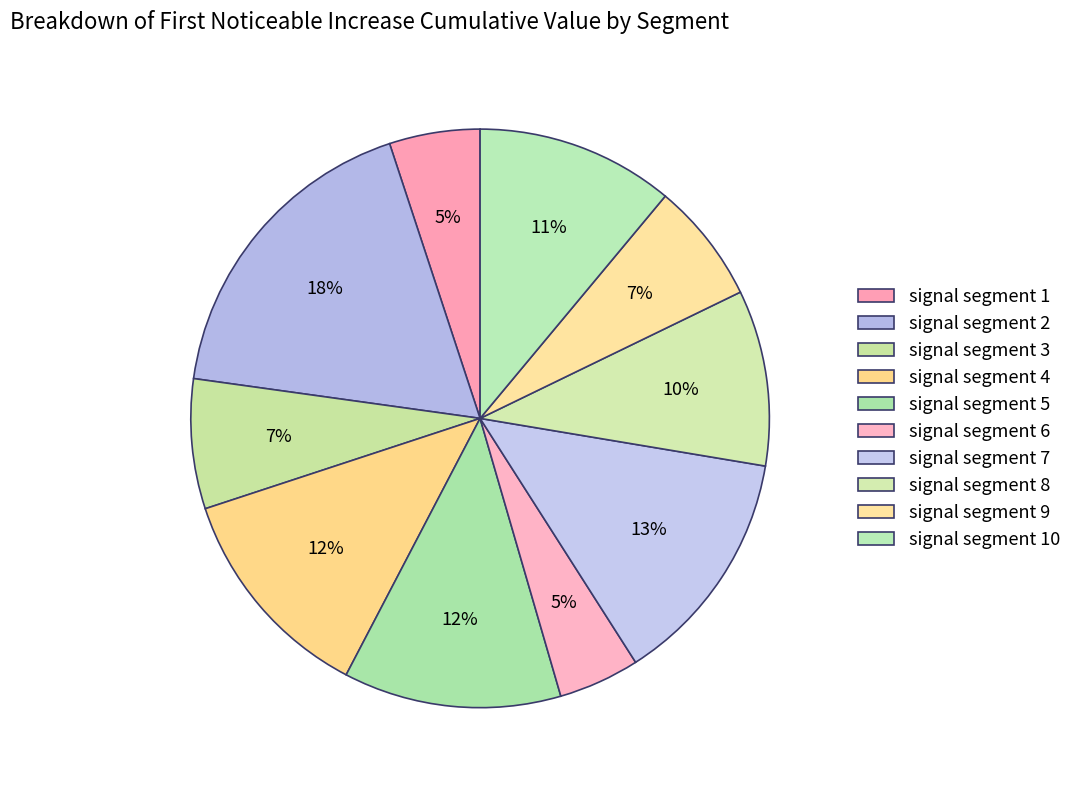

Is it true that signal segment 4 is 12% of the pie?

True